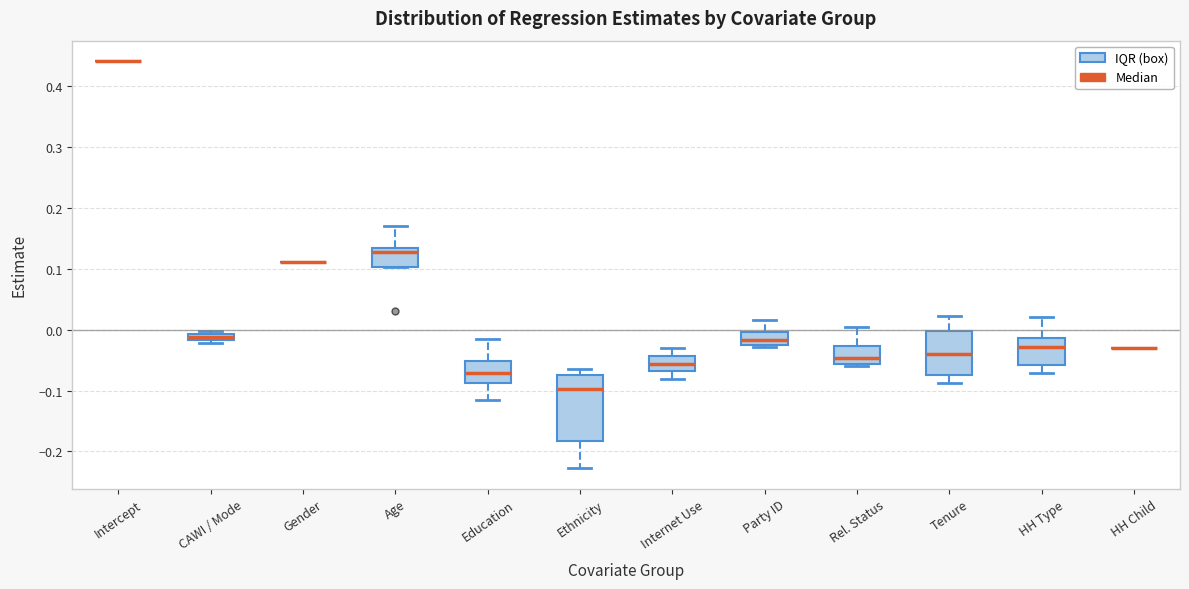

Which box is the tallest, from its lower edge to its upper edge?

Ethnicity